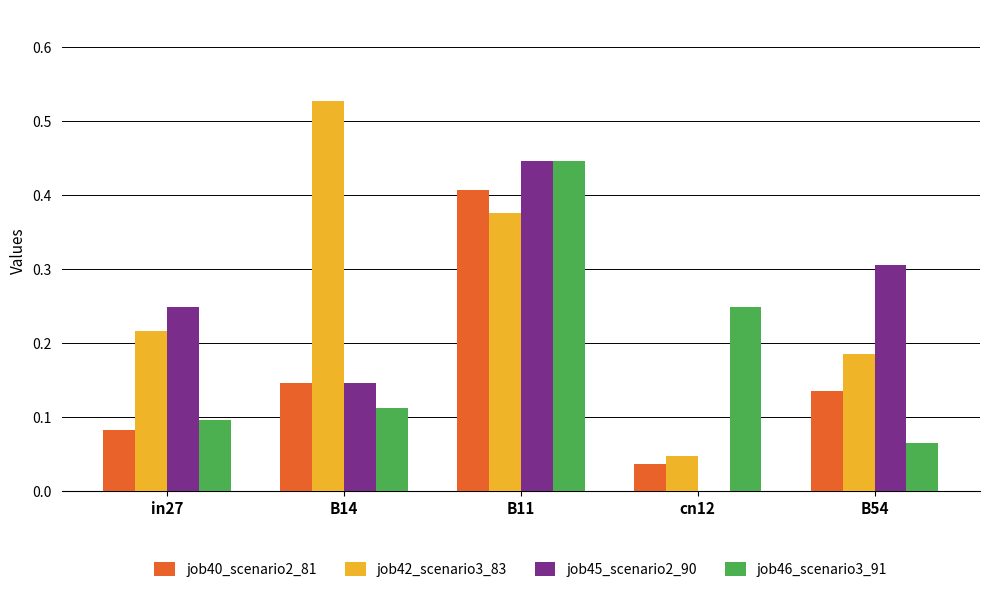

Where is job46_scenario3_91 nearest to the value 0?

B54